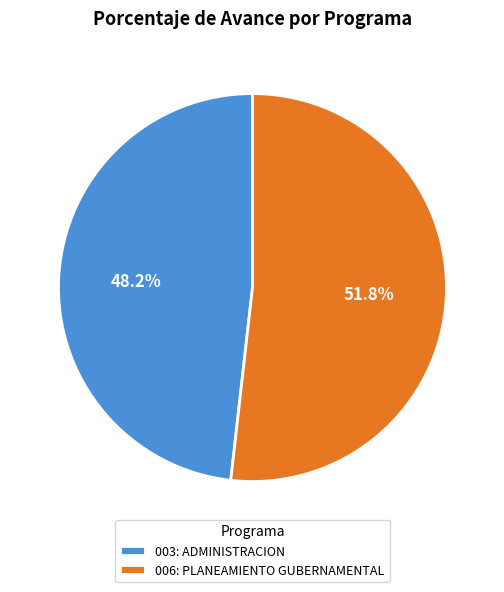

To the nearest percent, what is the difference between the largest and smallest slice percentages?

4%